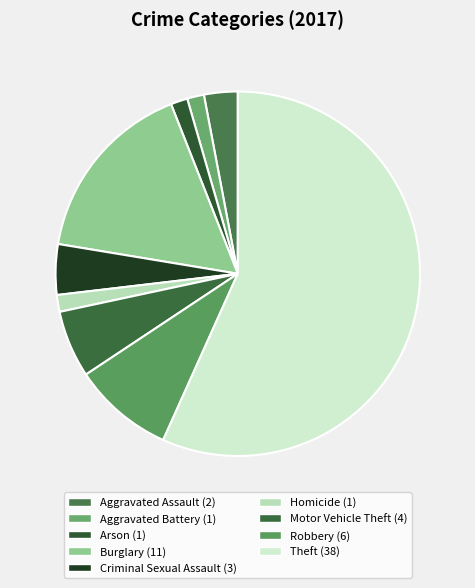

To the nearest percent, what percentage of the pie is Theft?

57%